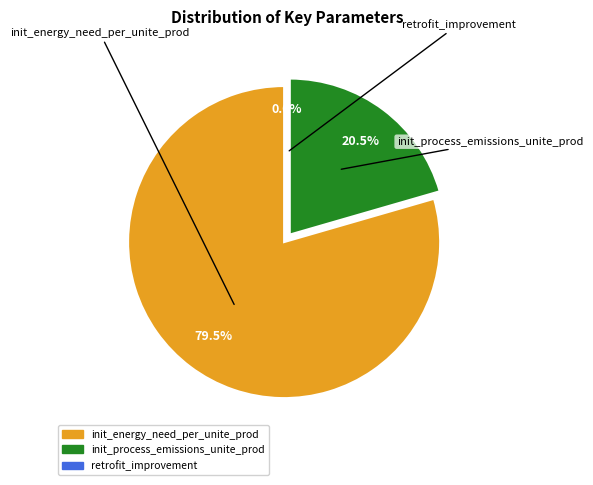

To the nearest percent, what is the combined percentage of retrofit_improvement and init_process_emissions_unite_prod?

21%